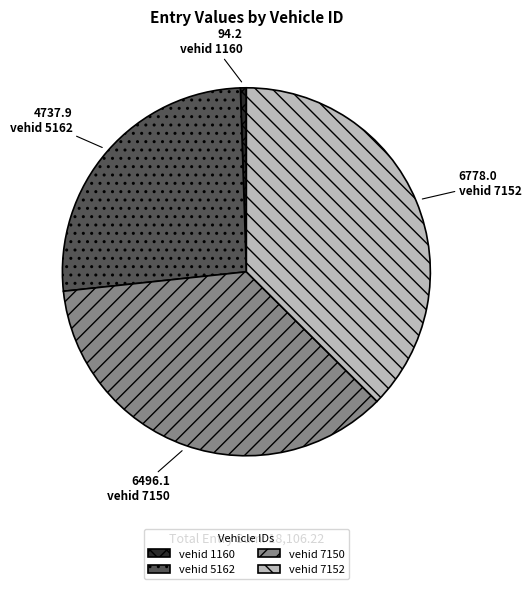

Is there a majority slice in this chart?

No